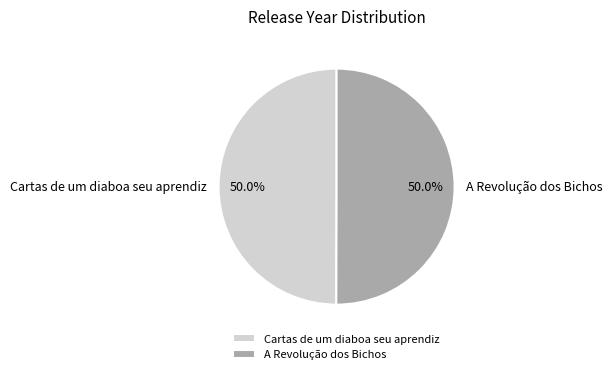

The A Revolução dos Bichos slice represents 50% of the pie. True or false?

True